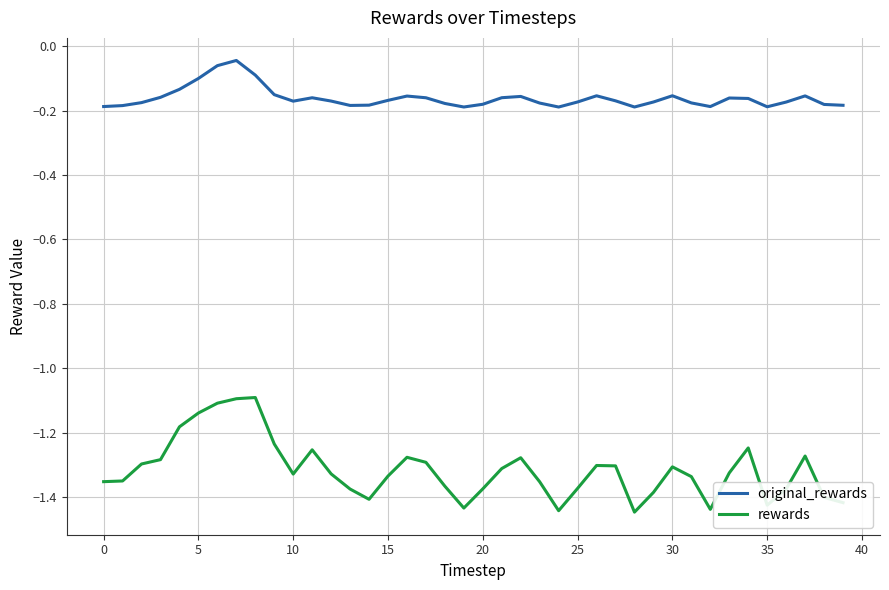

List the series in order of their peak value, highest first.

original_rewards, rewards